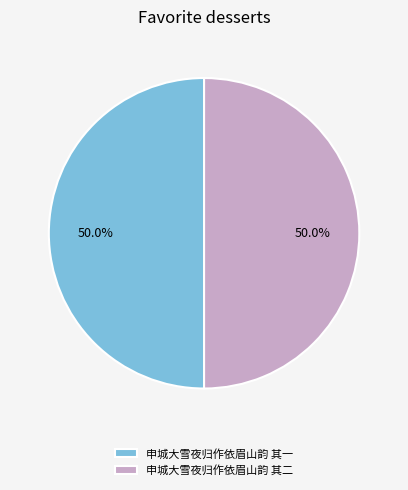

Approximately how many times larger is the value at 申城大雪夜归作依眉山韵 其一 compared to 申城大雪夜归作依眉山韵 其二?

1.0